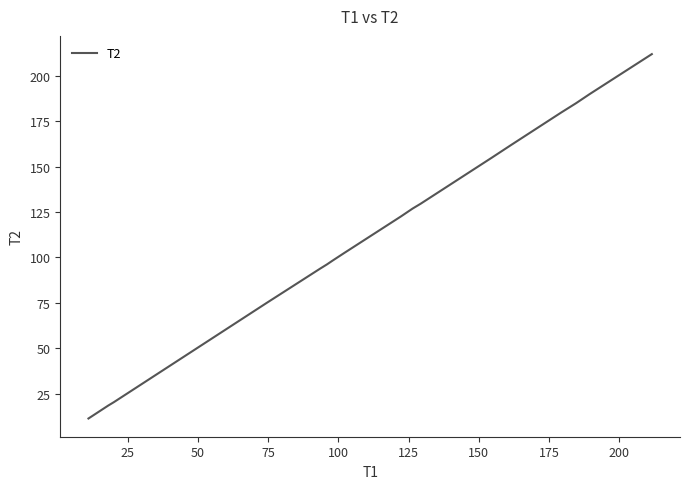

What is the difference between the maximum and minimum values?

200.6